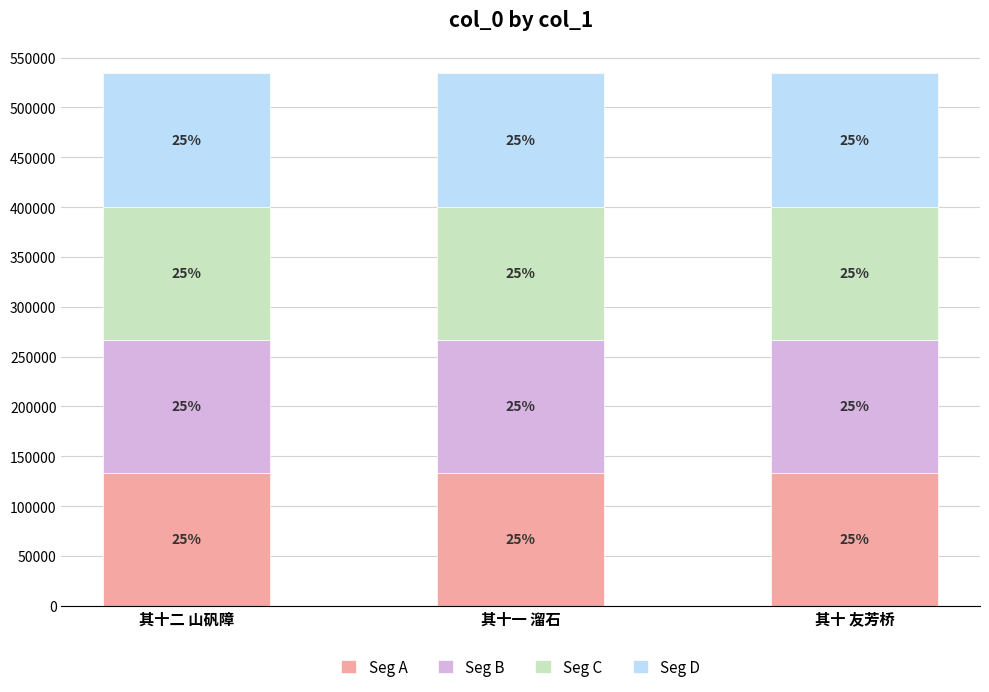

The Seg D series shows 234221.1 at 其十二 山矾障. True or false?

False